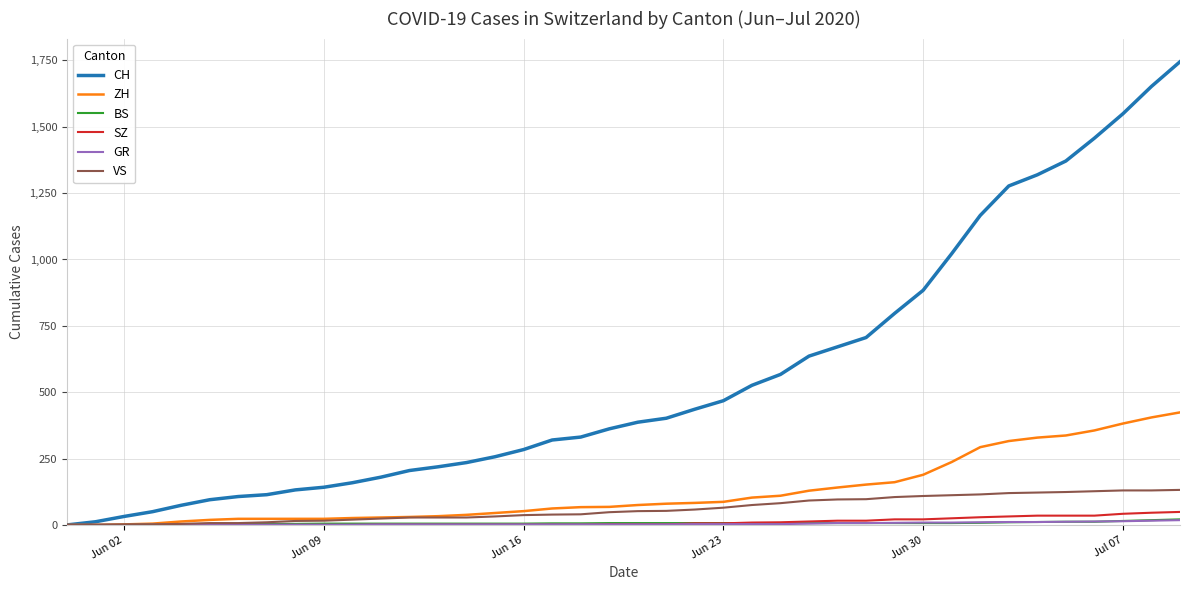

Which series has the widest spread of values?

CH